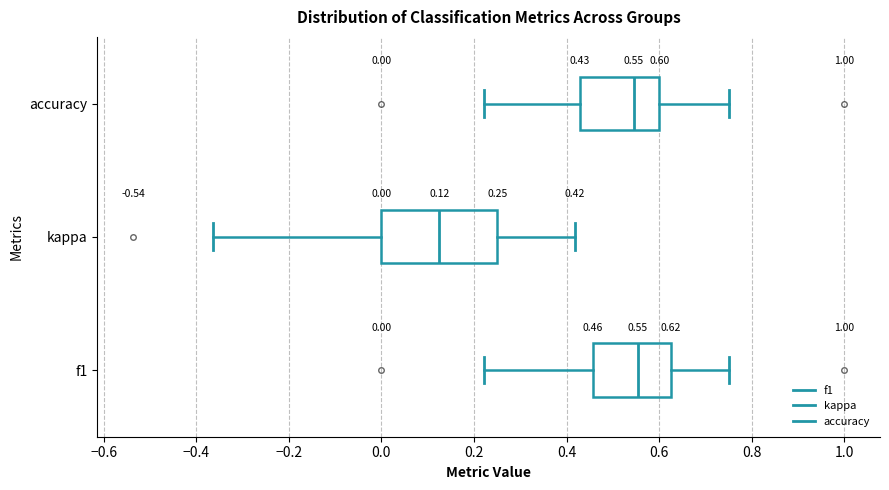

Which box is the widest, from its left edge to its right edge?

kappa